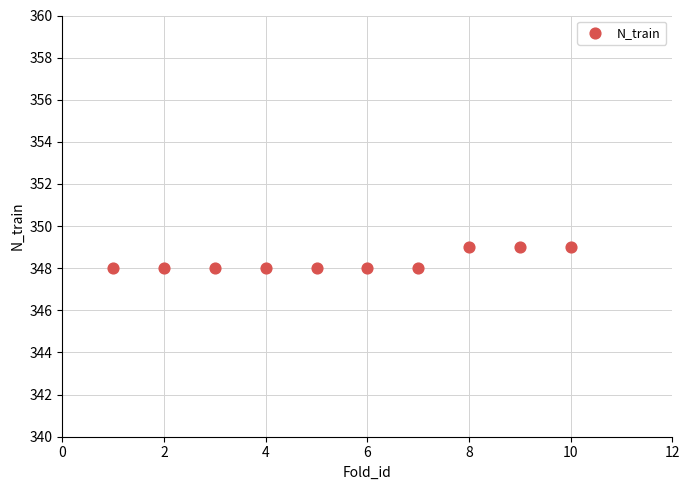

What is the average X value?

6